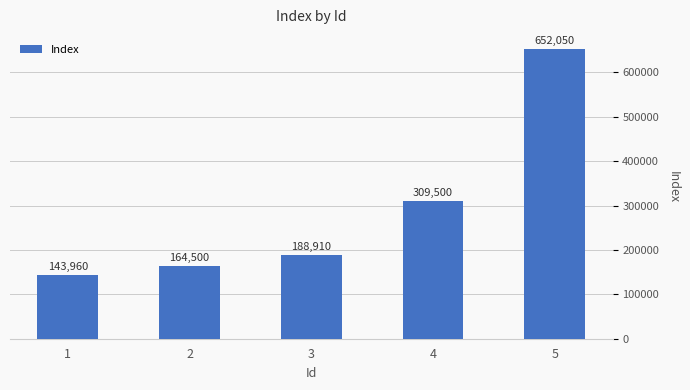

The chart shows a value of 215018 at 1. True or false?

False